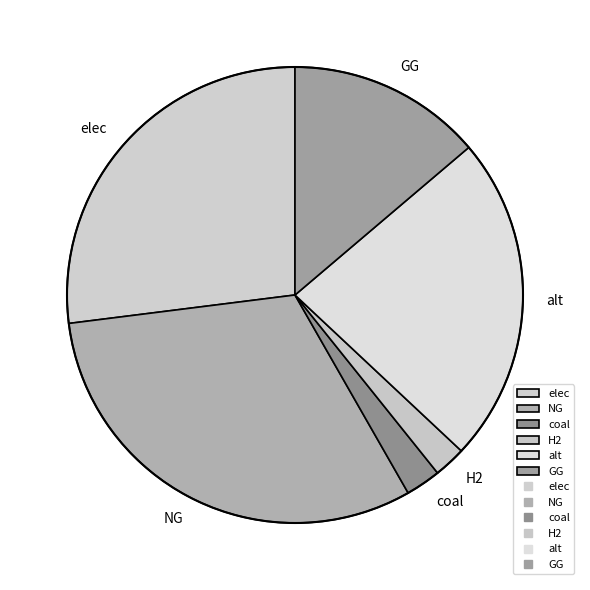

Which has a higher value, NG or elec?

NG